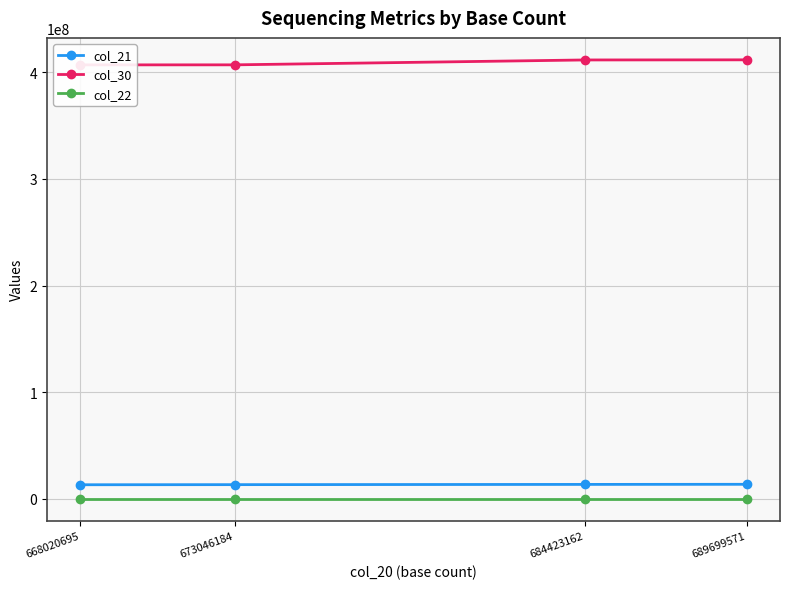

Which category has the lowest value across all series?

668020695